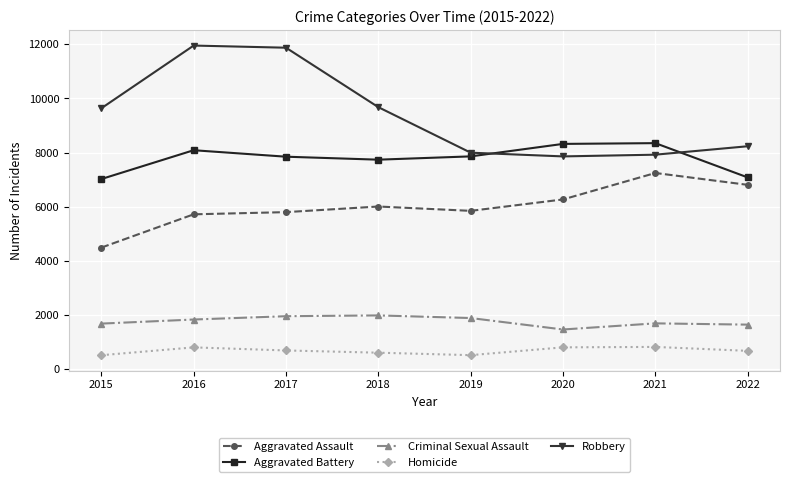

How many data points in Aggravated Assault are less than 6001?

4